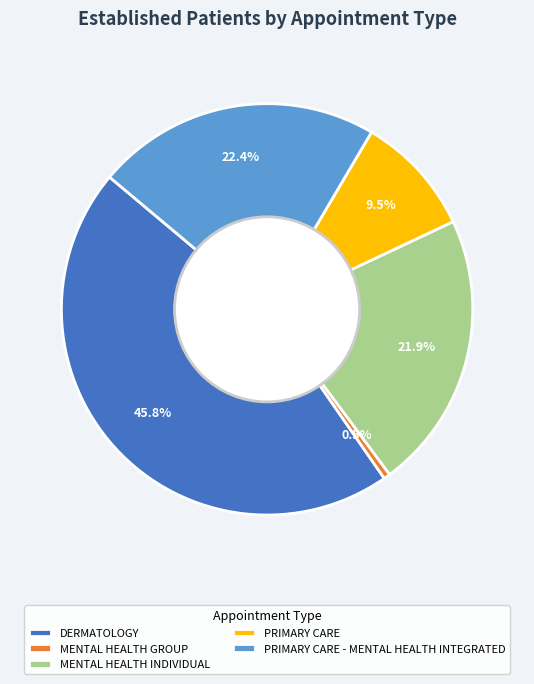

To the nearest percent, what is the difference between the largest and smallest slice percentages?

45%